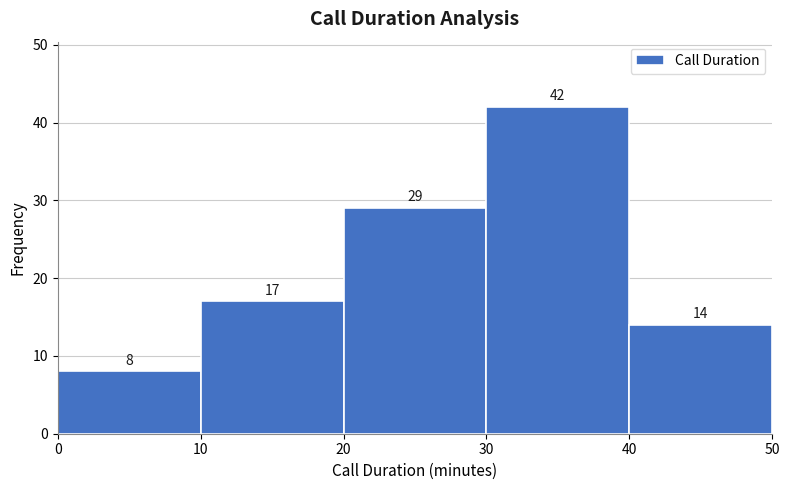

Reading left to right, list every bar in this chart as the range it spans on the x-axis followed by its height.

0 to 10: 8
10 to 20: 17
20 to 30: 29
30 to 40: 42
40 to 50: 14